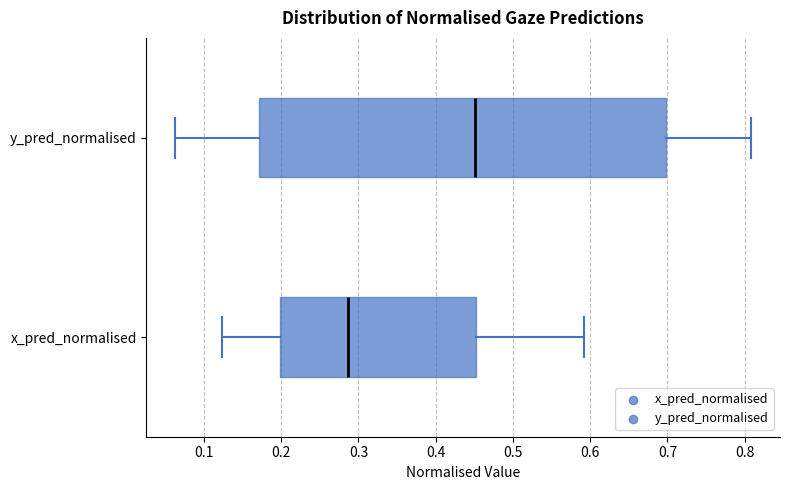

Where is the left edge of the box for y_pred_normalised on the x-axis? The values are not printed on the chart, so give them approximately, as read against the axis.

0.17